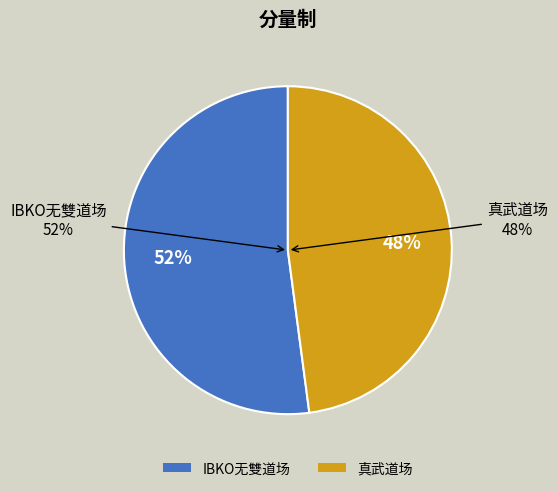

What percentage is the IBKO无雙道场 slice, to the nearest percent?

52%